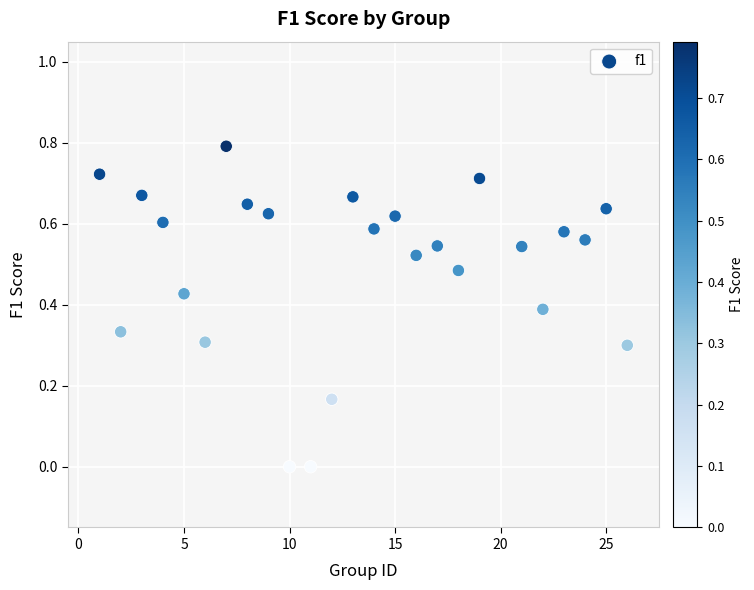

What is the range of X values (max minus min)?

25.0